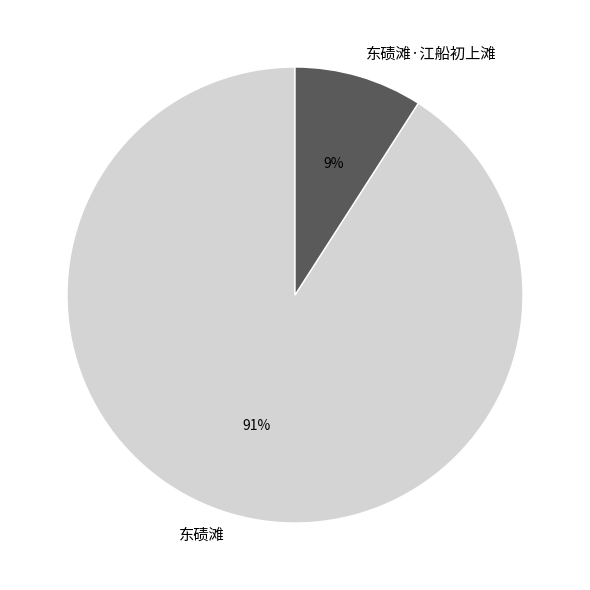

What percentage is the 东碛滩·江船初上滩 slice, to the nearest percent?

9%